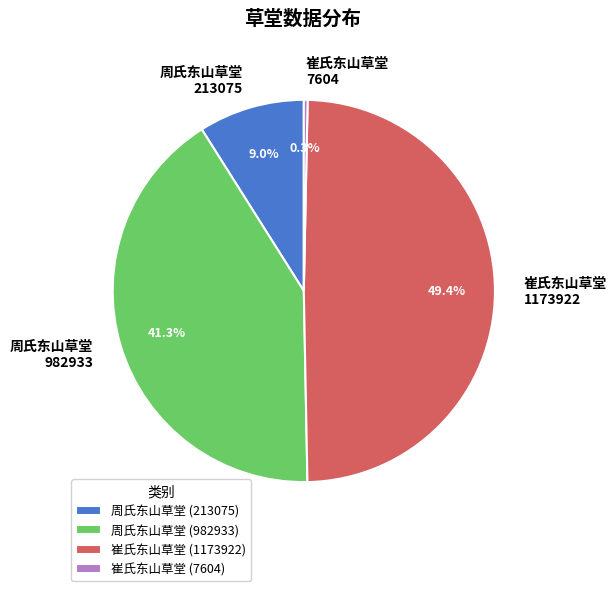

To the nearest percent, what percentage of the pie is 周氏东山草堂 (213075)?

9%